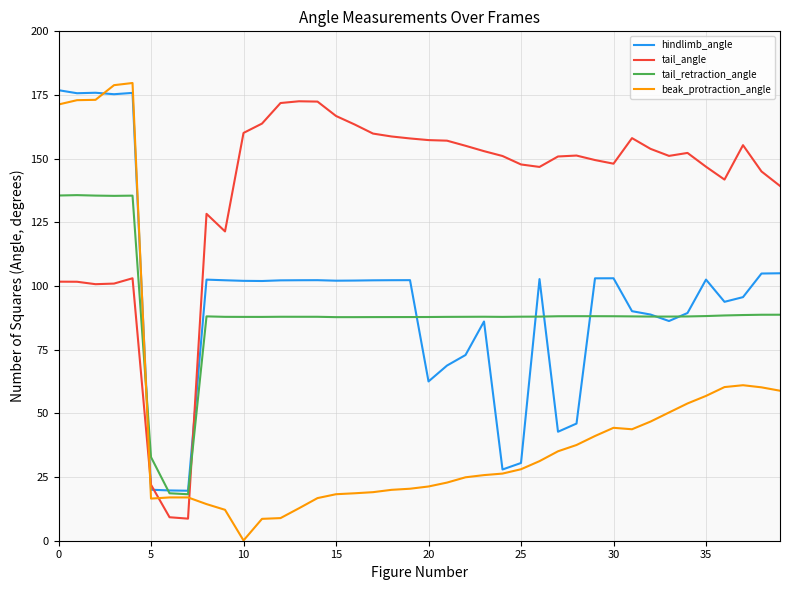

What are all the series names shown in the legend?

hindlimb_angle, tail_angle, tail_retraction_angle, beak_protraction_angle